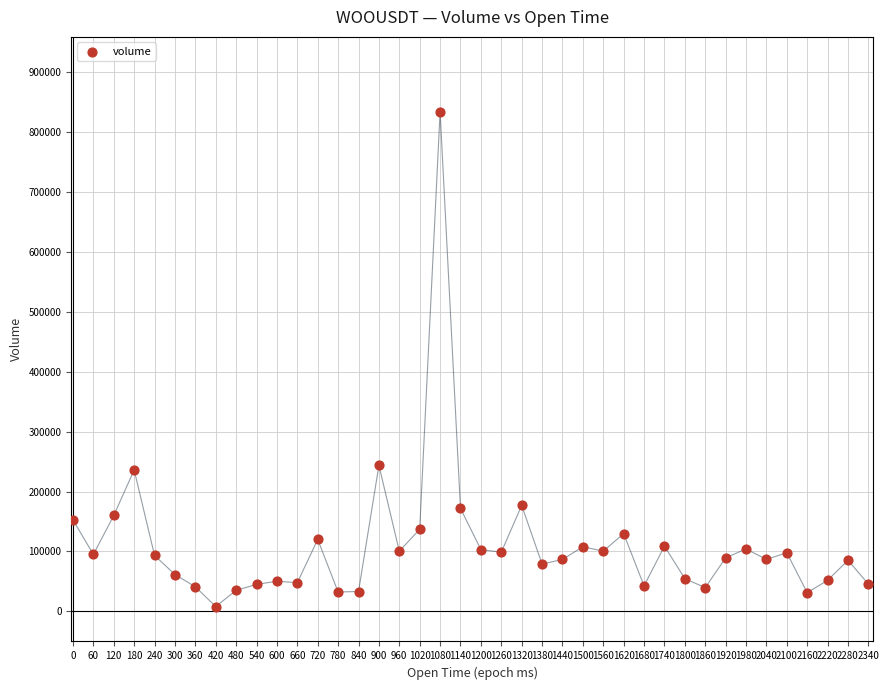

What is the range of X values (max minus min)?

2340